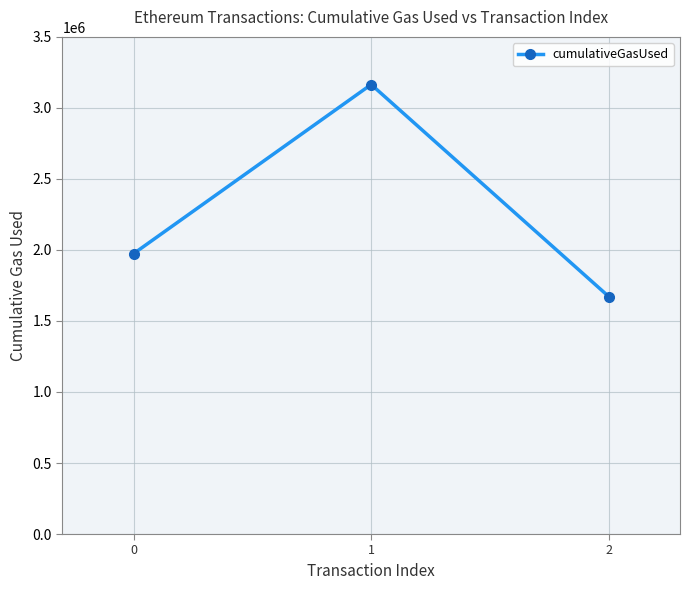

What is the sum of all values?

6810686